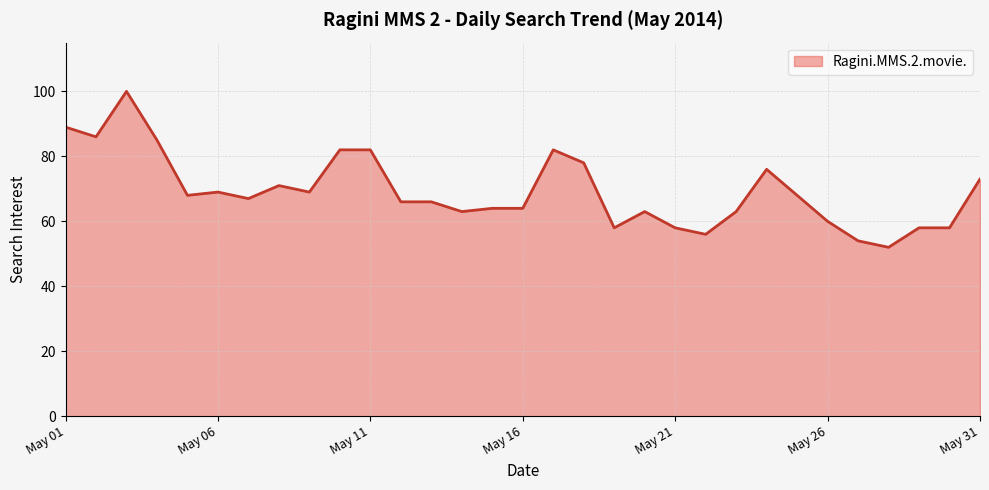

What is the greatest value displayed?

100